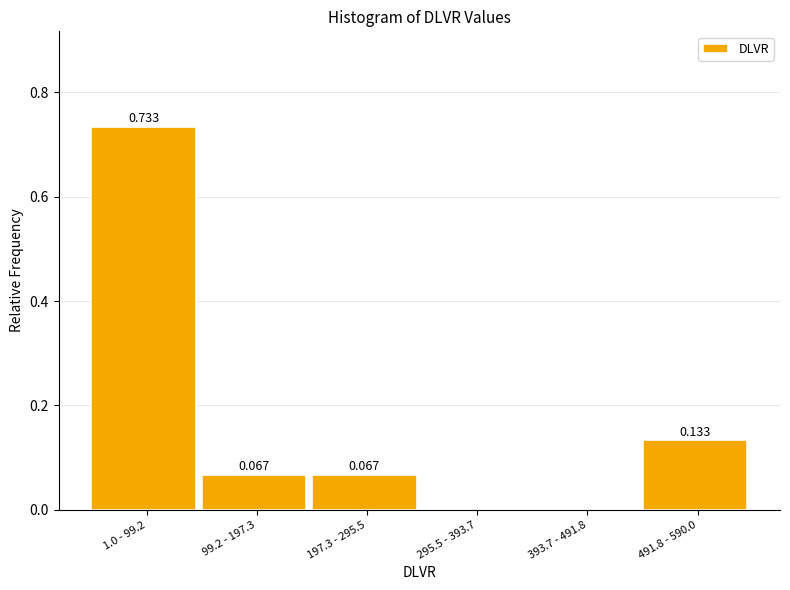

How many categories are shown in the chart?

6